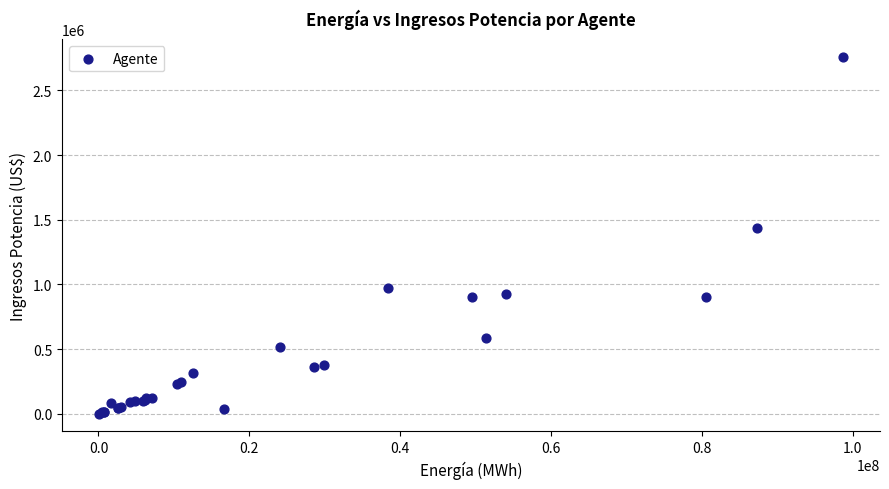

What Y value in the scatter plot is closest to 1379900?

1439613.0